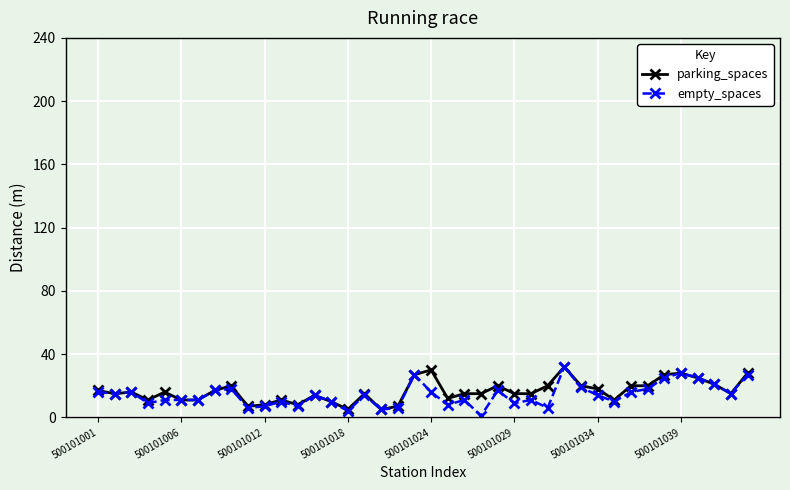

What is the highest value of the parking_spaces series?

32